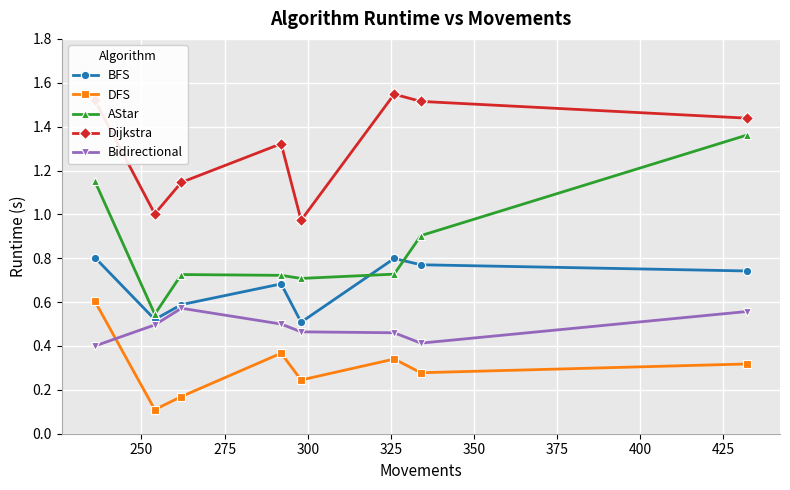

How many interior local valleys does the DFS series have?

3